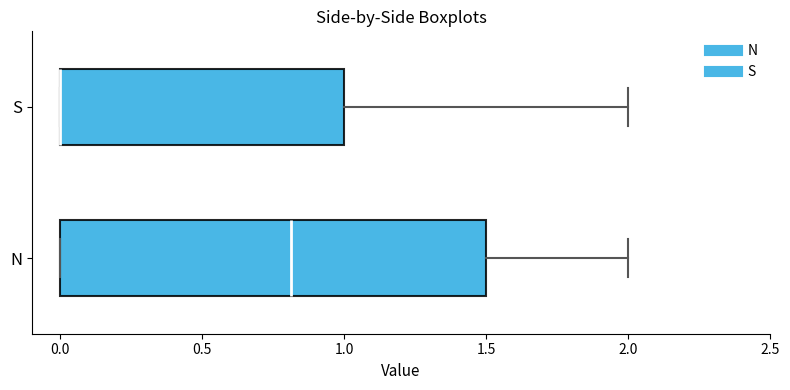

Where does the right whisker of the box for S end on the x-axis? The values are not printed on the chart, so give them approximately, as read against the axis.

2.0